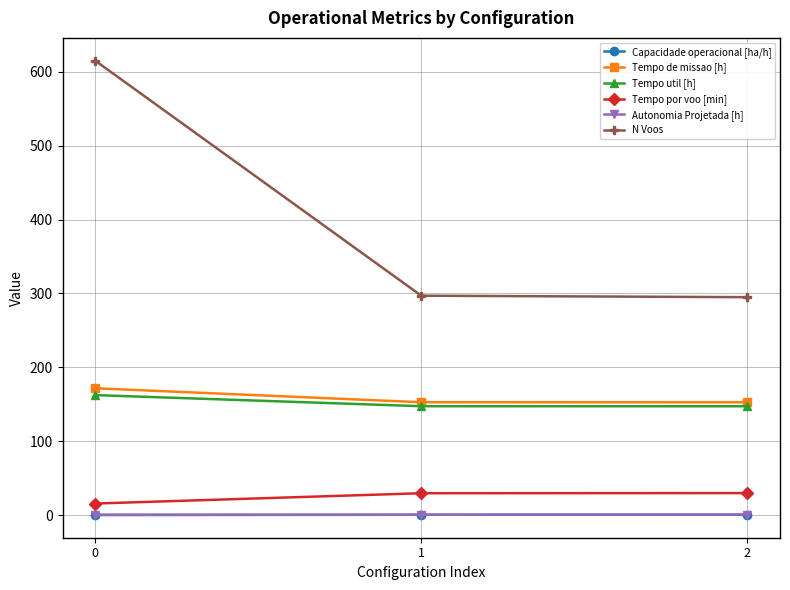

True or false: Tempo por voo [min] has a value of 30.0 at 2.

True